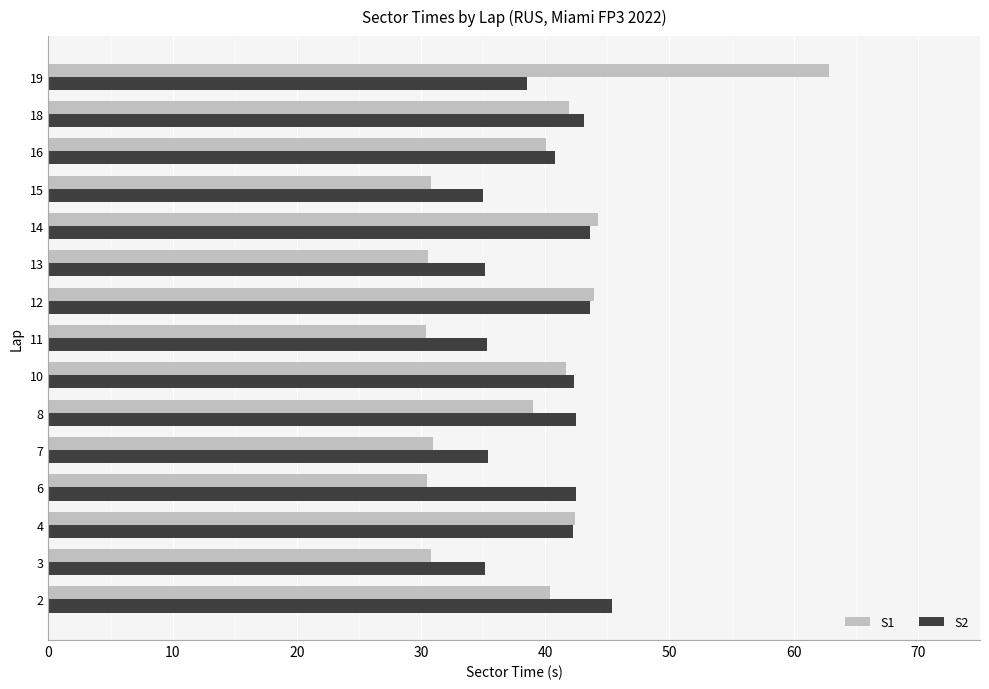

Is it true that S2 equals 52.2 at 15?

False